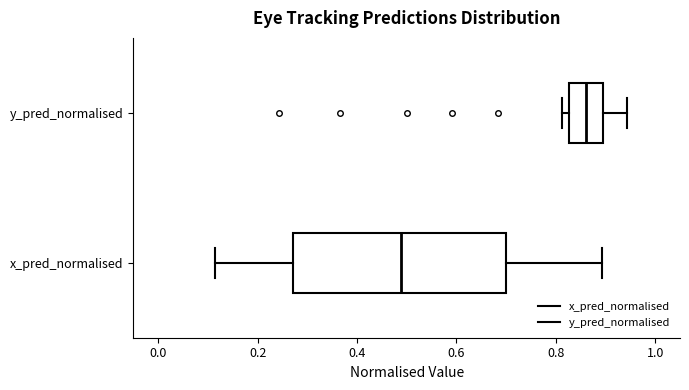

Where does the median line of the box for y_pred_normalised sit on the x-axis? The values are not printed on the chart, so give them approximately, as read against the axis.

0.86